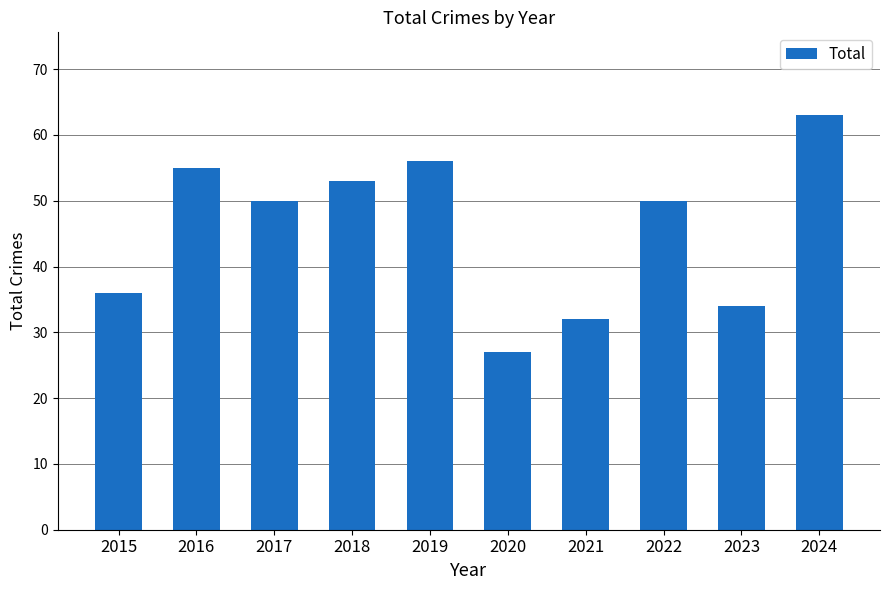

What is the change in value from 2022 to 2023?

-16